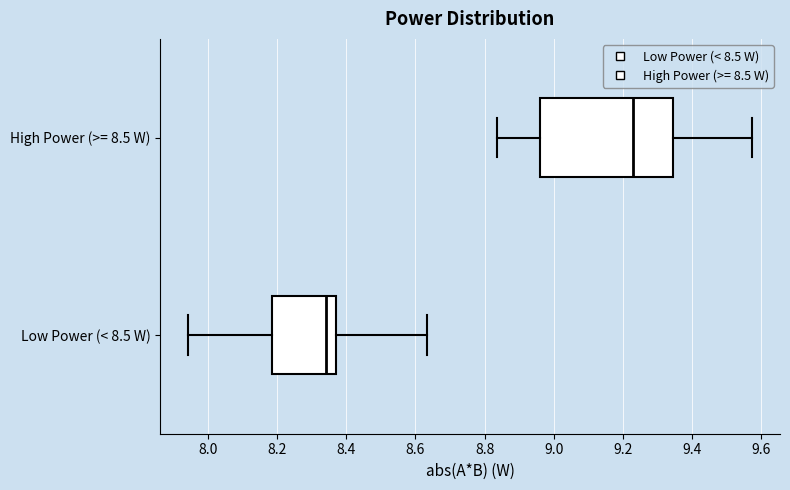

Which box is the widest, from its left edge to its right edge?

High Power (>= 8.5 W)